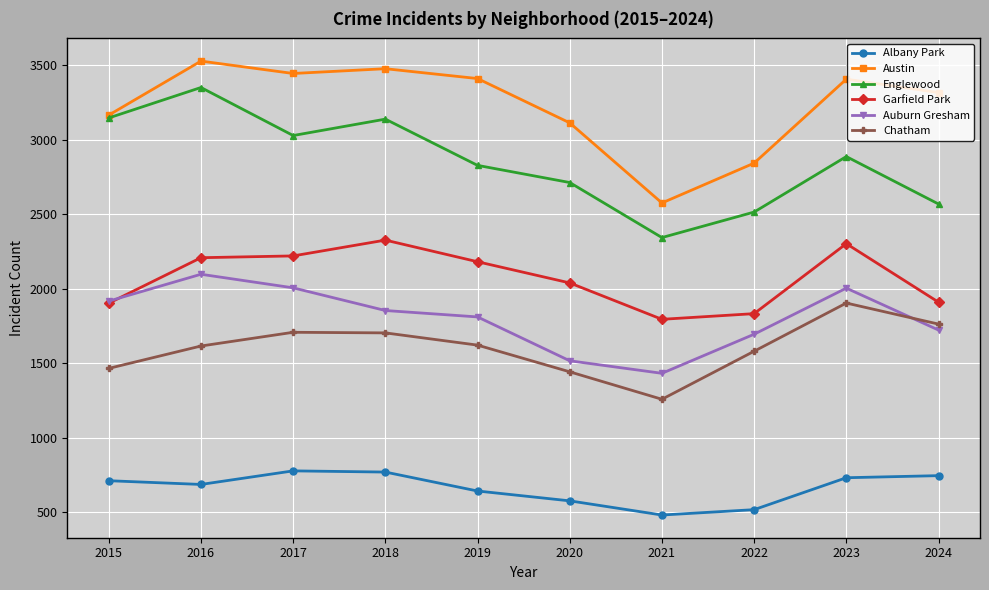

Which series has the largest total across all categories?

Austin